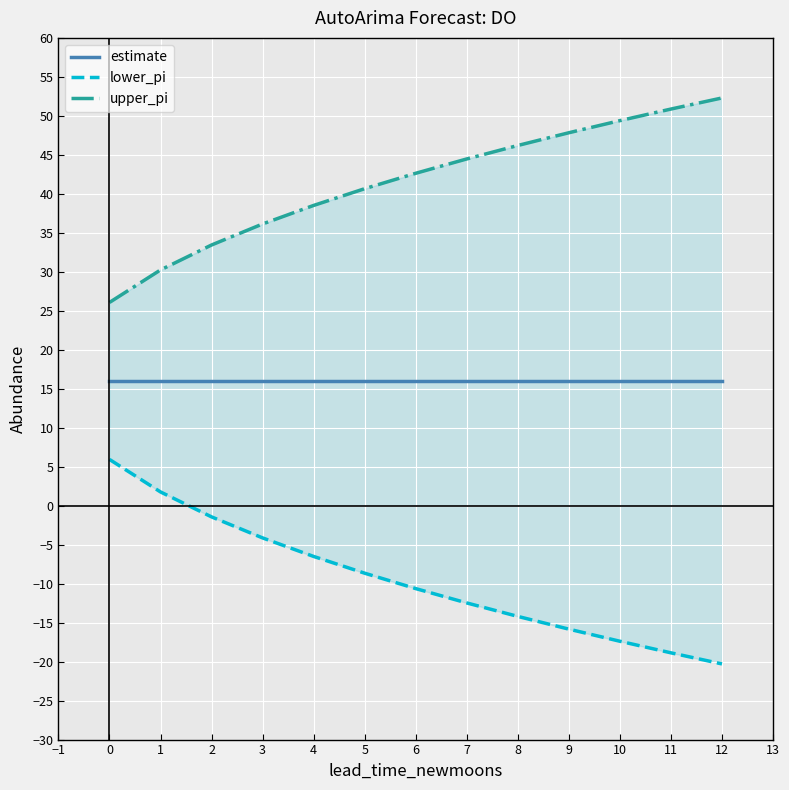

What is the value of the estimate point at the 4th from the left?

16.0